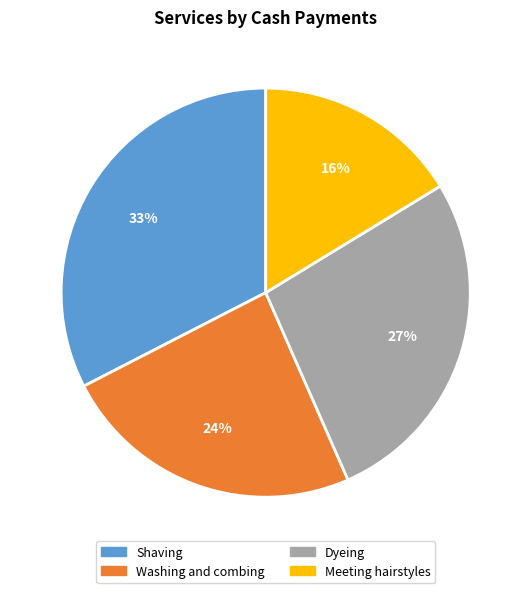

What is the largest slice in the pie chart?

Shaving